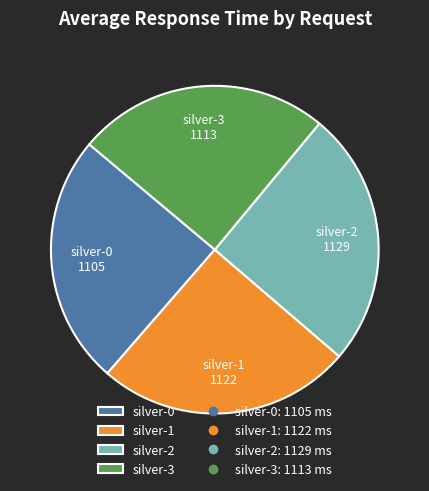

How many segments does this pie chart have?

4